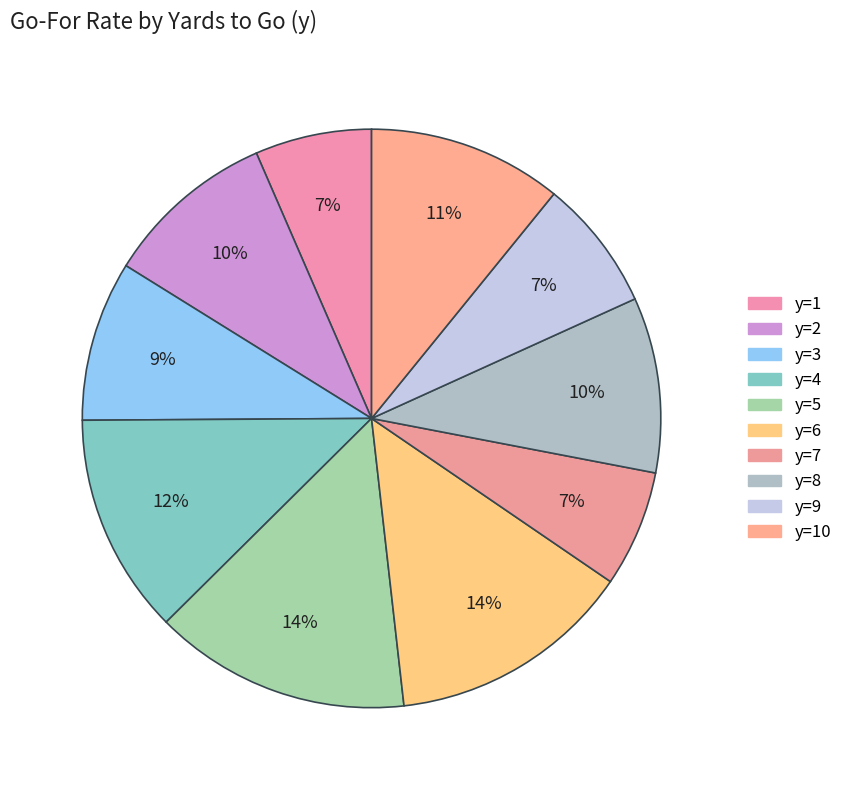

Count the number of slices in the pie.

10